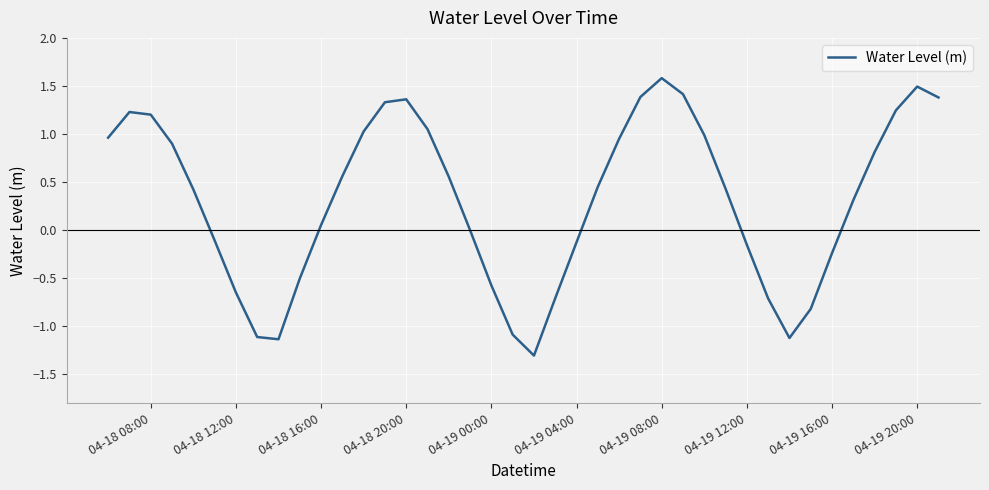

What is the difference between the second highest and minimum values?

2.8